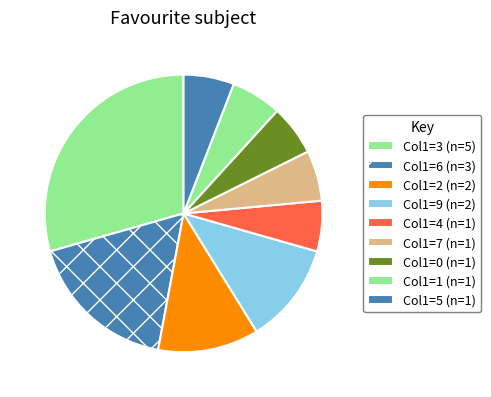

Is there any slice that represents more than half of the pie?

No